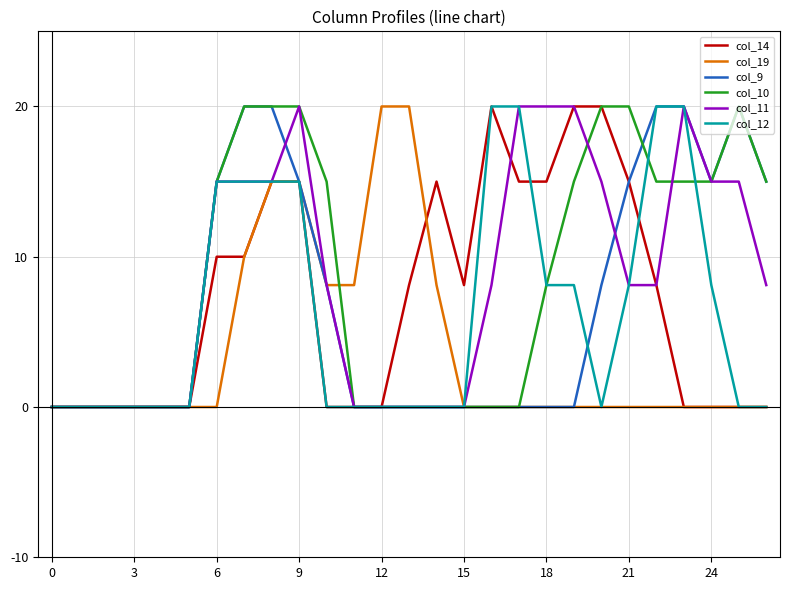

What are all the series names shown in the legend?

col_14, col_19, col_9, col_10, col_11, col_12